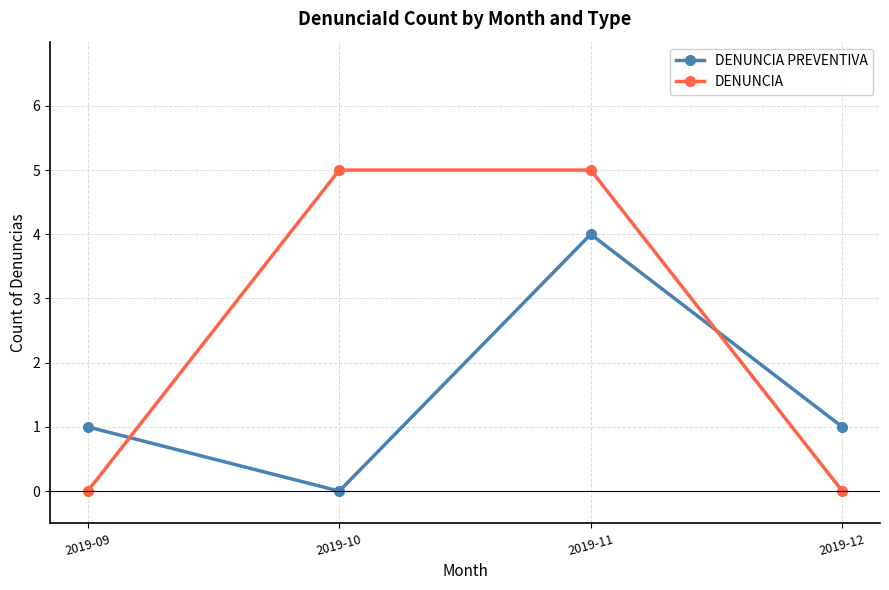

What is the maximum value shown in the chart?

5